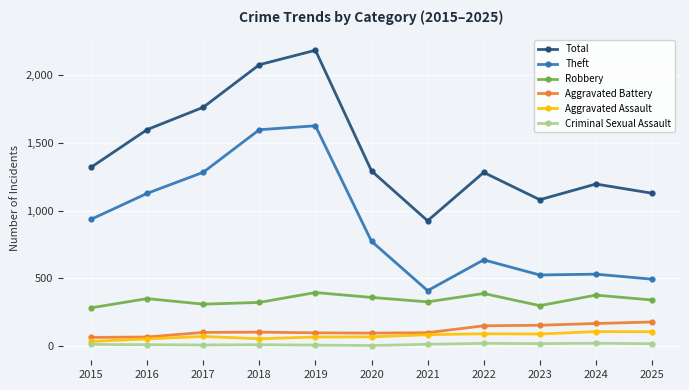

Count the number of categories in the chart.

11